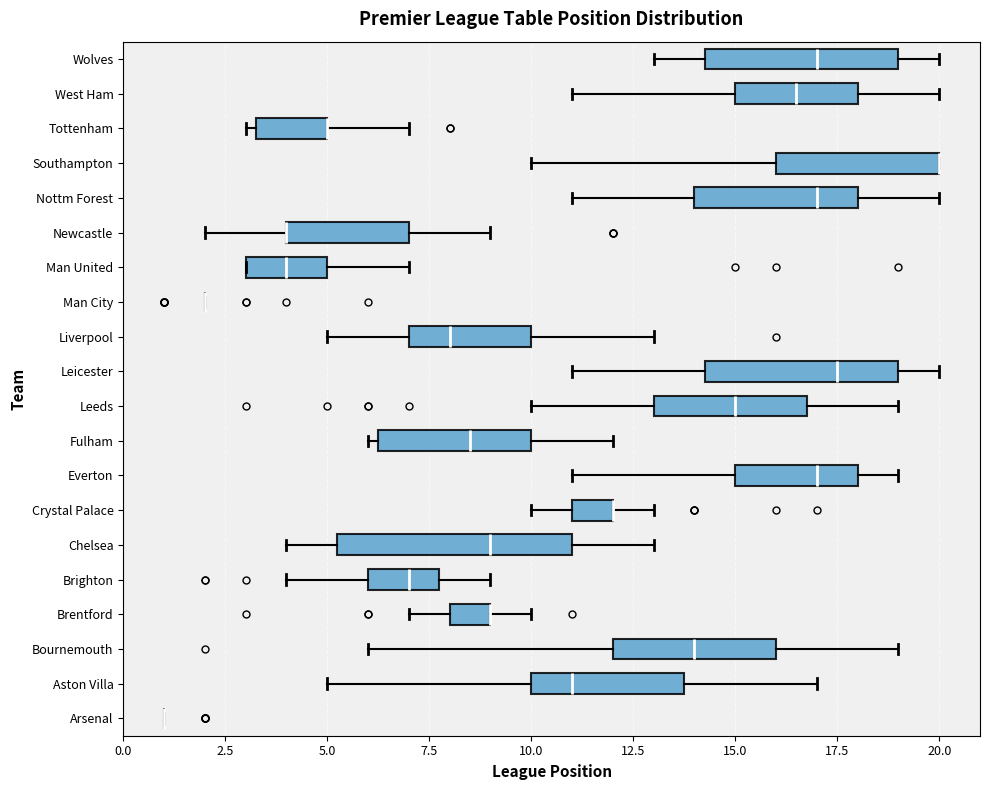

Comparing the boxes themselves (not the whiskers), which one is the widest?

Chelsea